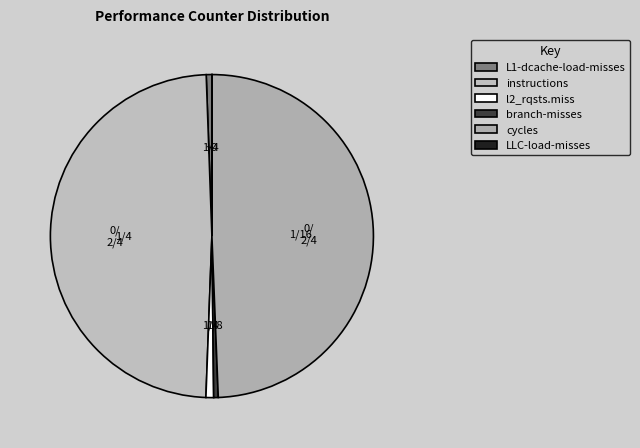

Is there a majority slice in this chart?

No